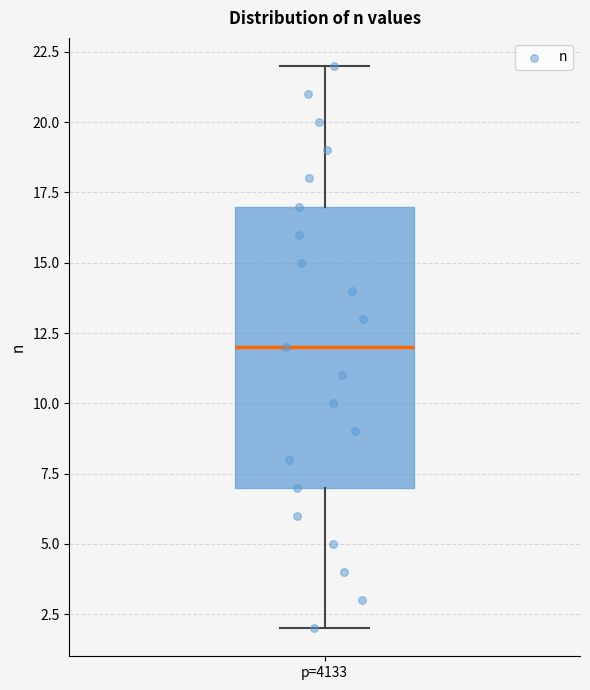

Read this box plot against the y-axis: the position of the median line, the range covered by the box, and the ends of both whiskers. The values are not printed on the chart, so give them approximately, as read against the axis.

median 12, box 7 to 17, whiskers 2 to 22